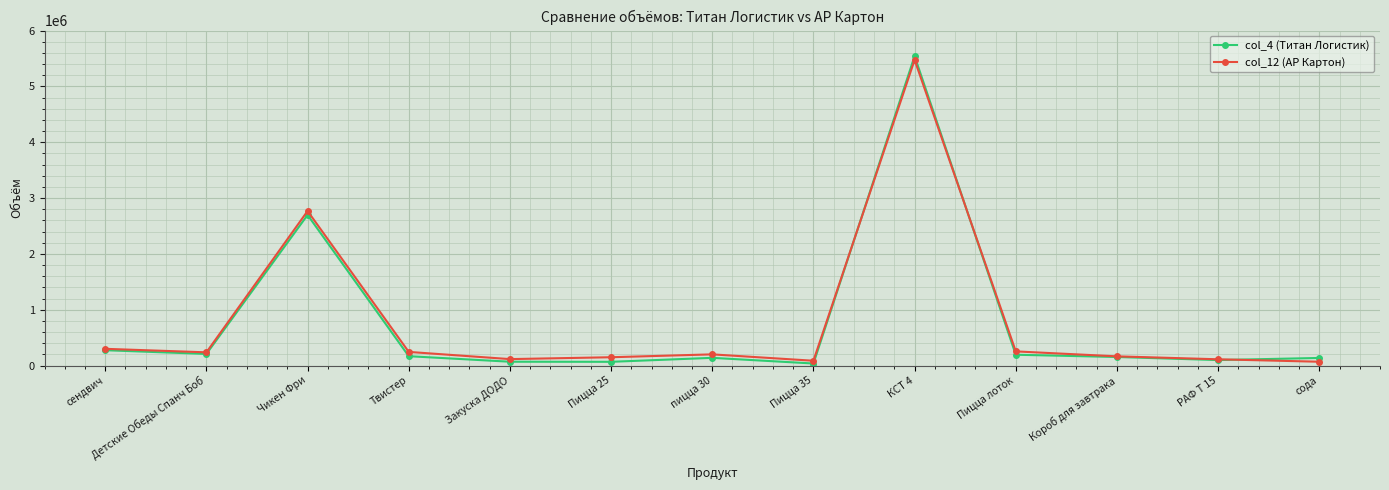

What is the greatest value displayed?

5541600